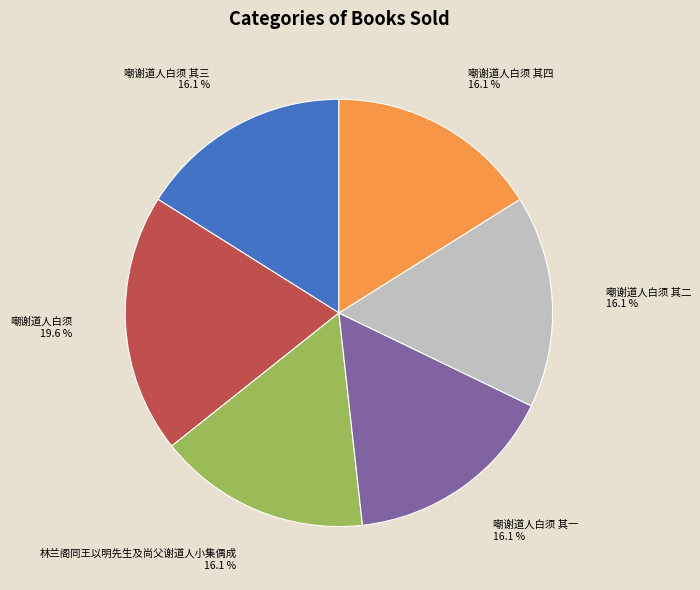

Does any single category account for the majority?

No